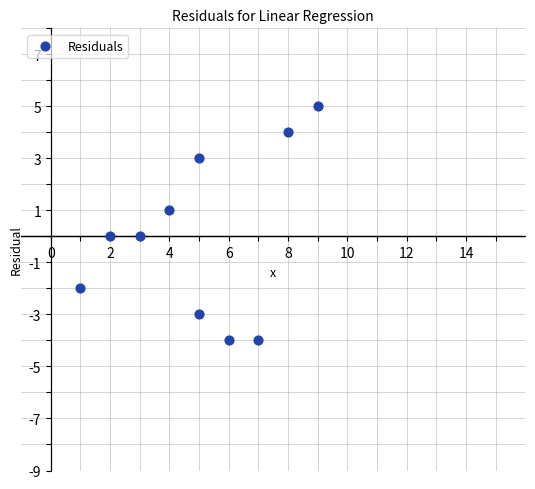

What is the range of X values (max minus min)?

8